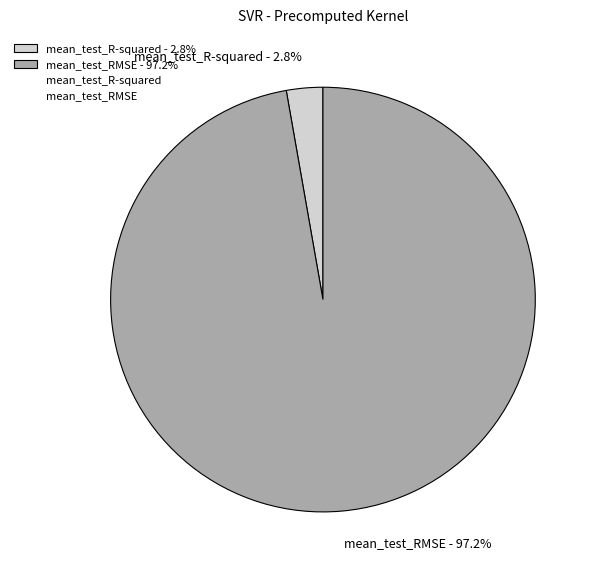

Which has a higher value, mean_test_RMSE - 97.2% or mean_test_R-squared - 2.8%?

mean_test_RMSE - 97.2%